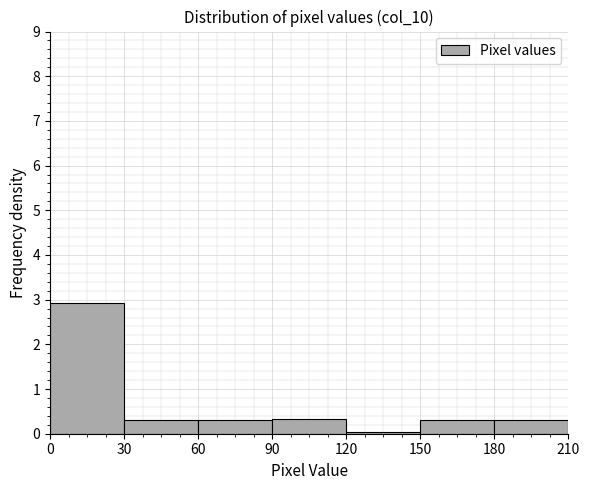

Reading left to right, list every bar in this chart as the range it spans on the x-axis followed by its height. The values are not printed on the chart, so give them approximately, as read against the axis.

0 to 30: 2.9
30 to 60: 0.3
60 to 90: 0.3
90 to 120: 0.3
120 to 150: under 0.1
150 to 180: 0.3
180 to 210: 0.3